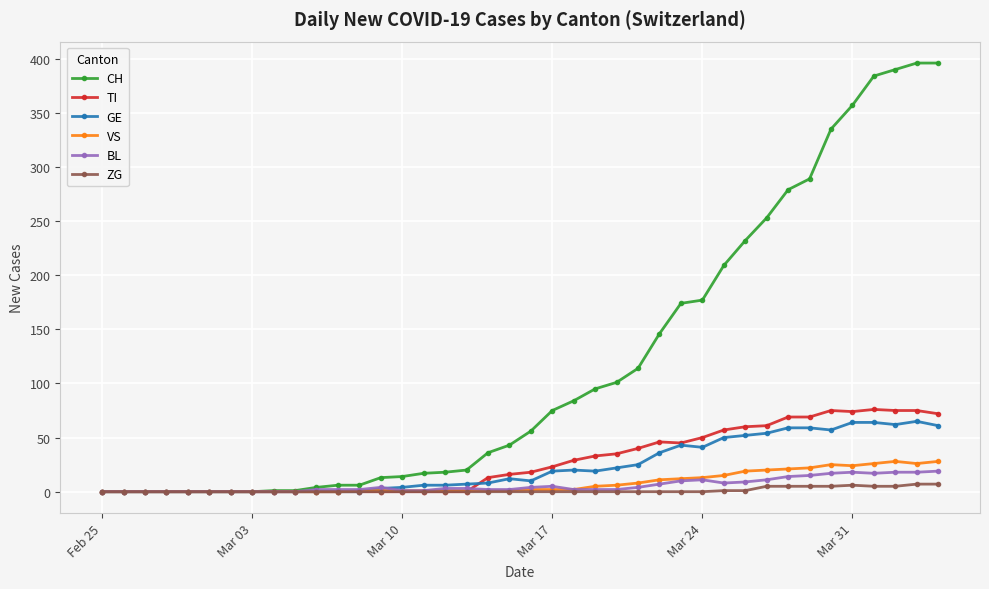

Which series has the largest range (max minus min)?

CH